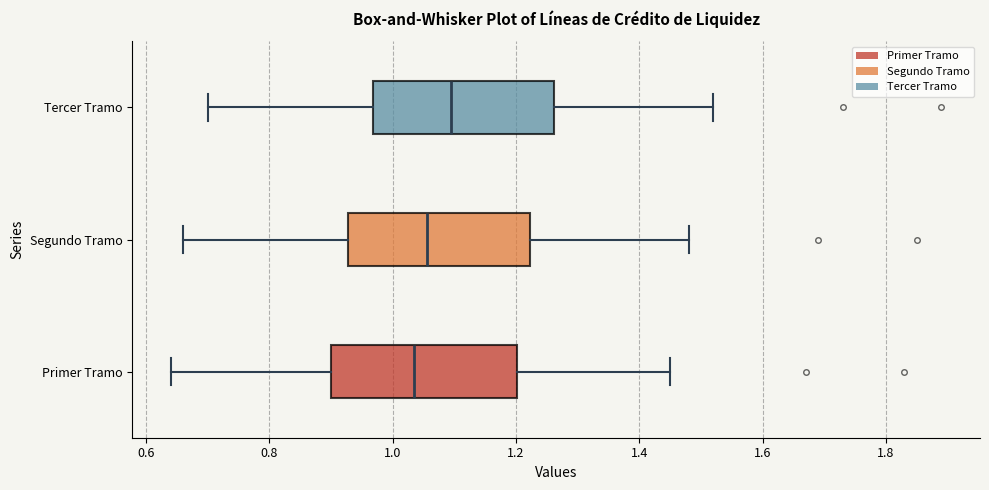

Reading bottom to top, transcribe this box plot: for each box, give where its median line is, the range the box spans, and where its two whiskers end, as read against the x-axis. The values are not printed on the chart, so give them approximately, as read against the axis.

Primer Tramo: median 1.04, box 0.90 to 1.20, whiskers 0.64 to 1.46
Segundo Tramo: median 1.06, box 0.92 to 1.22, whiskers 0.66 to 1.48
Tercer Tramo: median 1.10, box 0.96 to 1.26, whiskers 0.70 to 1.52